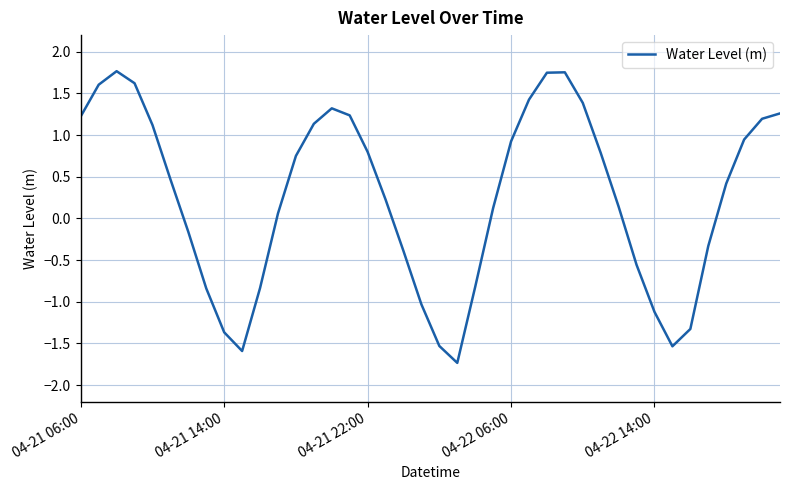

What is the smallest value displayed?

-1.7